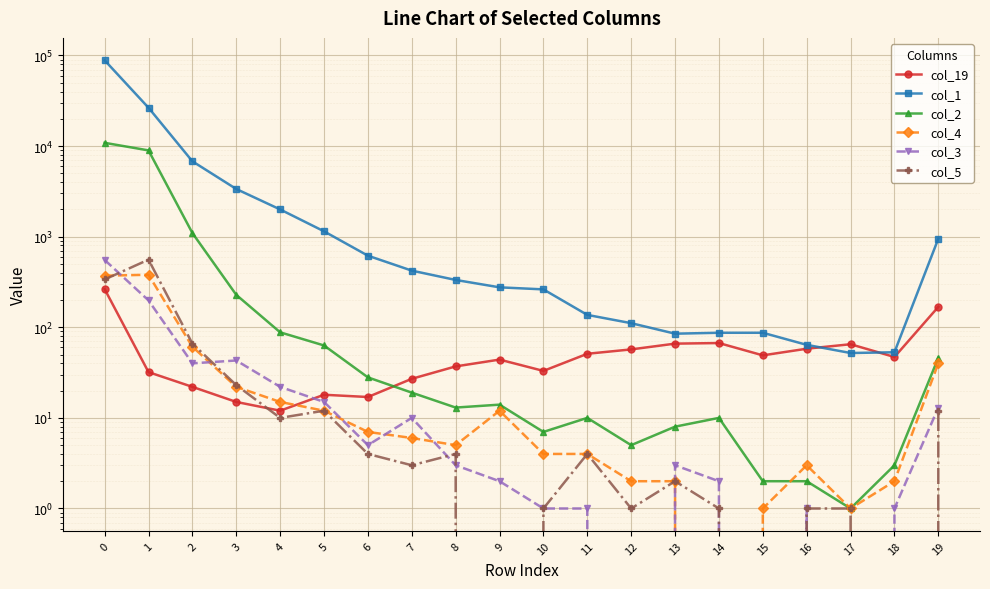

List the series in order of their peak value, highest first.

col_1, col_2, col_5, col_3, col_4, col_19